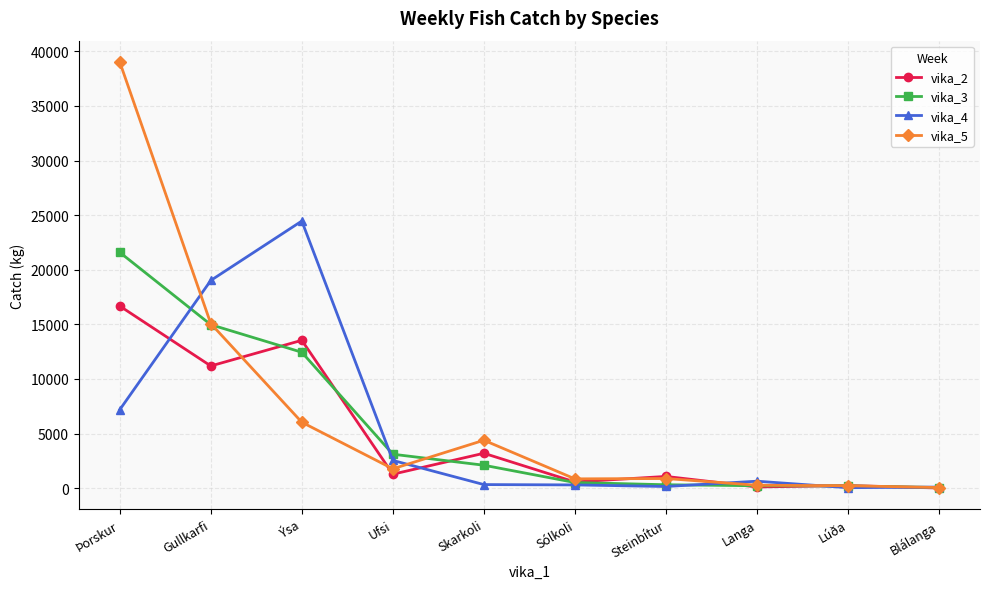

At which category is the sum across all series the highest?

Þorskur